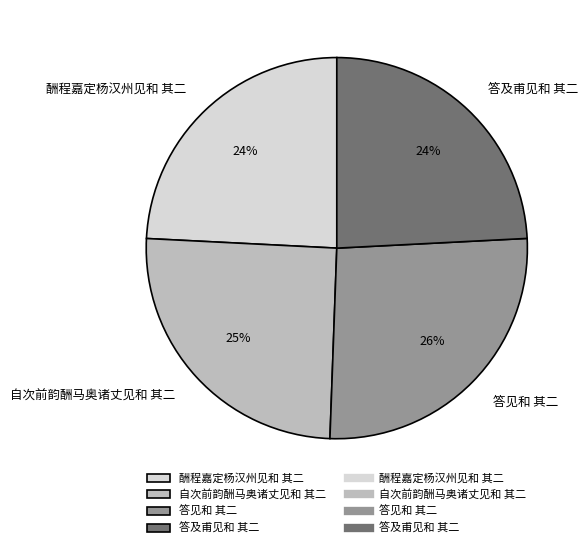

What percentage is the 自次前韵酬马奥诸丈见和 其二 slice, to the nearest percent?

25%